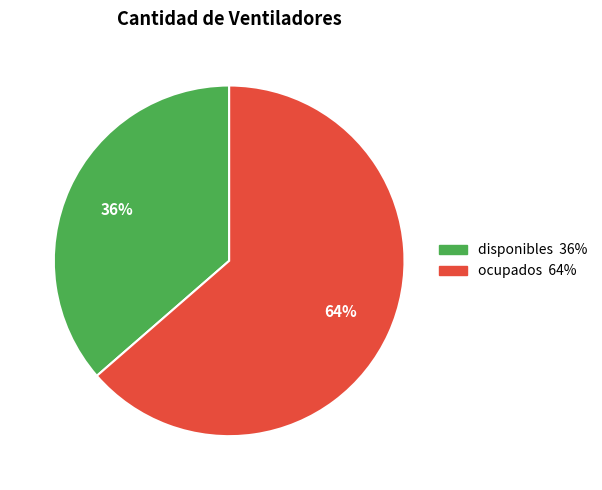

Which has a higher value, disponibles or ocupados?

ocupados